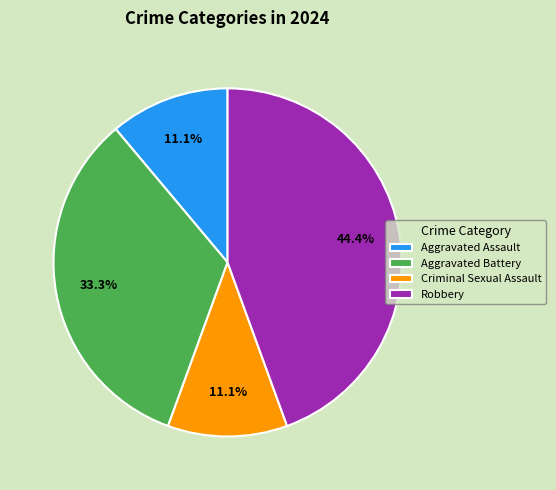

To the nearest percent, what is the difference between the largest and smallest slice percentages?

33%